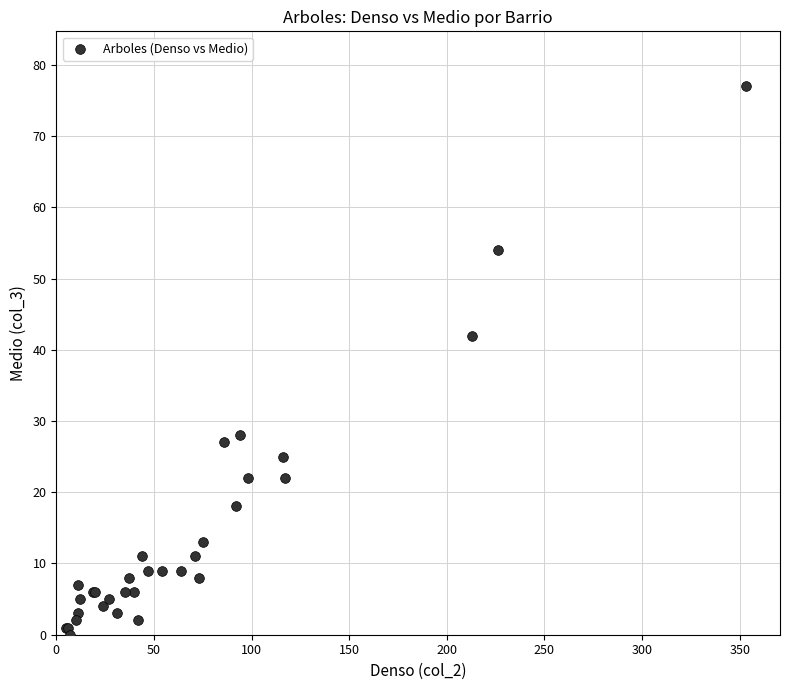

What Y value in the scatter plot is closest to 38?

42